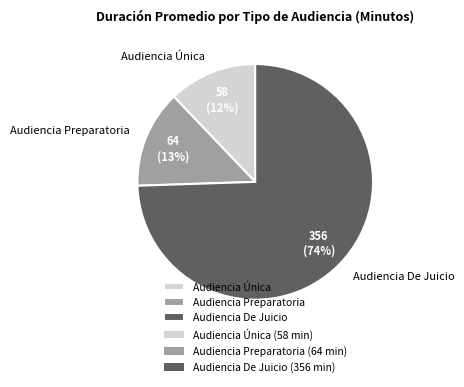

What is the smallest slice in the pie chart?

Audiencia Única